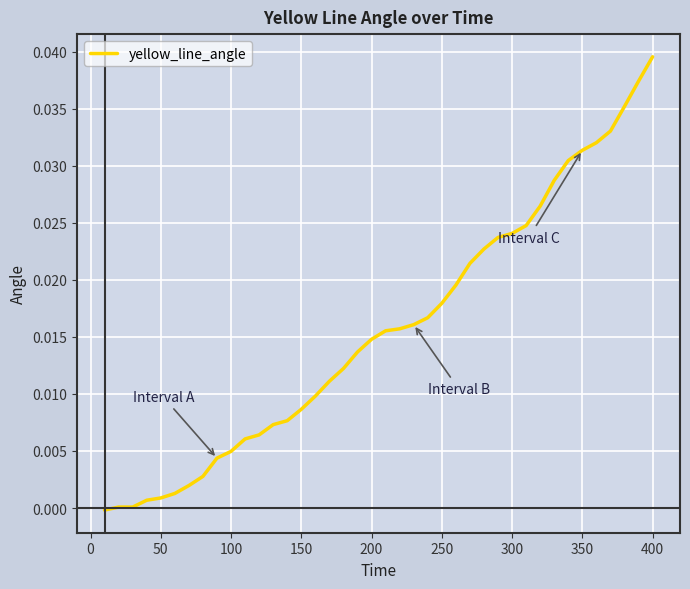

Which label corresponds to the largest value in the chart?

400